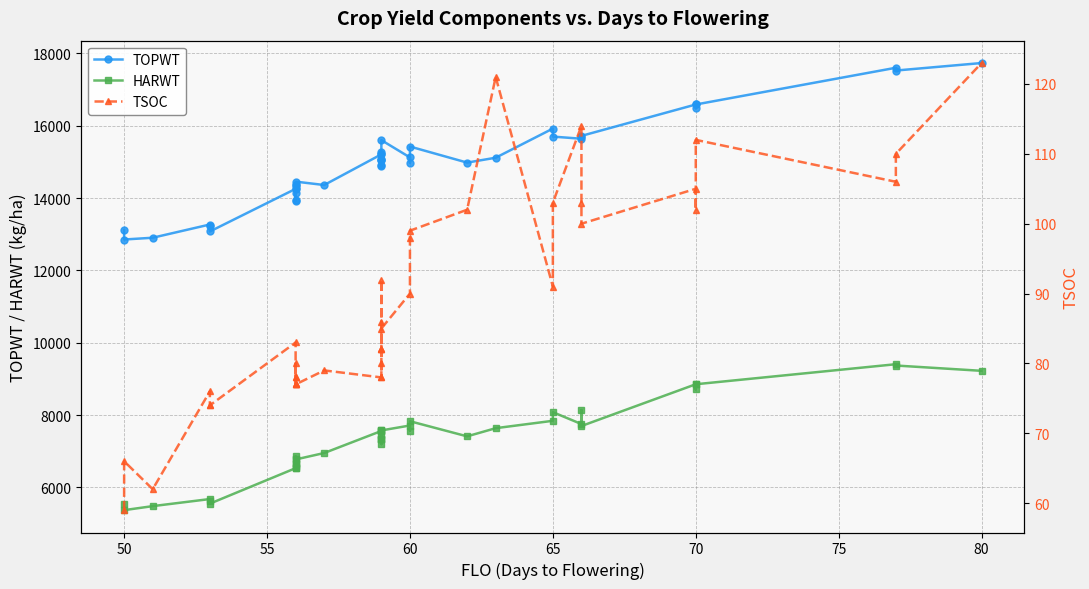

Which series has the largest total across all categories?

TOPWT